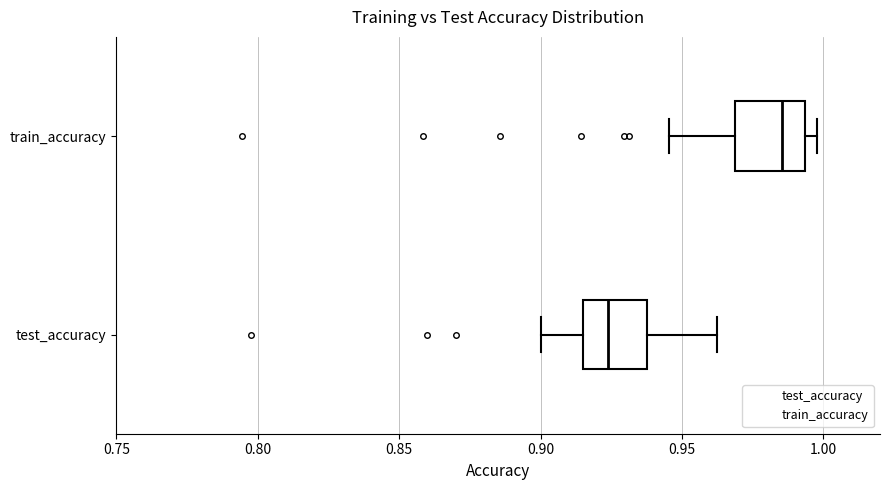

Where is the right edge of the box for train_accuracy on the x-axis? The values are not printed on the chart, so give them approximately, as read against the axis.

0.995